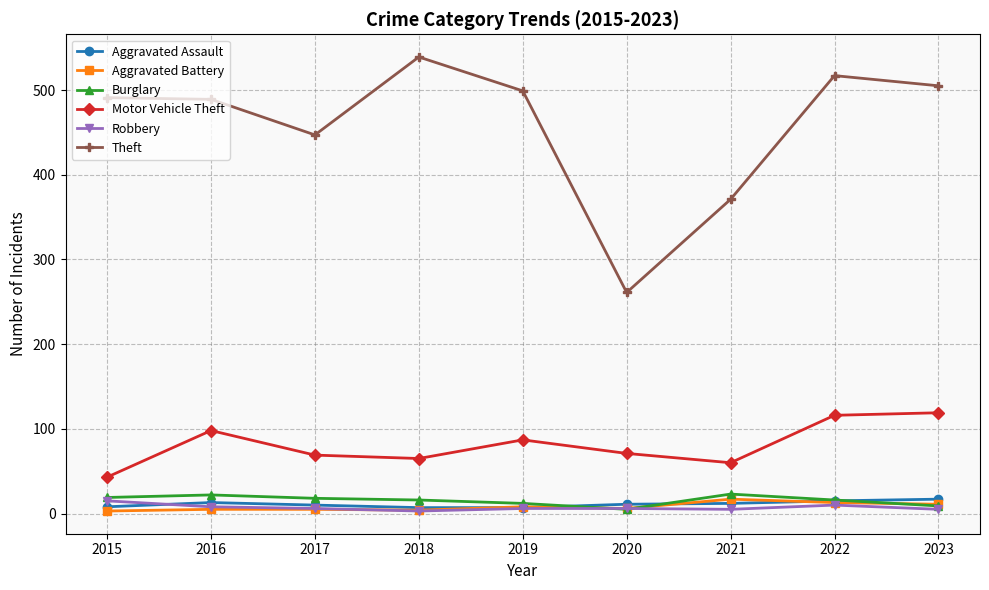

At how many categories does at least one series exceed 201?

9